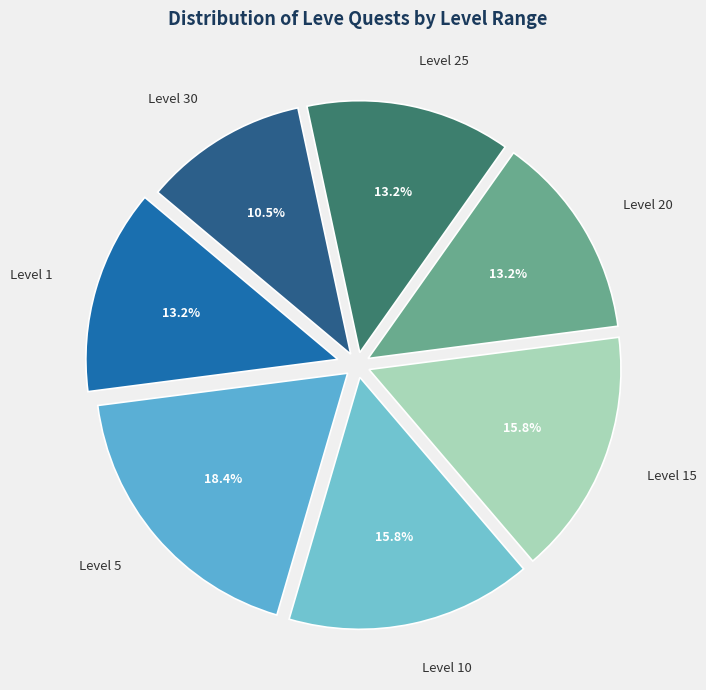

To the nearest percent, what is the combined percentage of Level 15 and Level 20?

29%